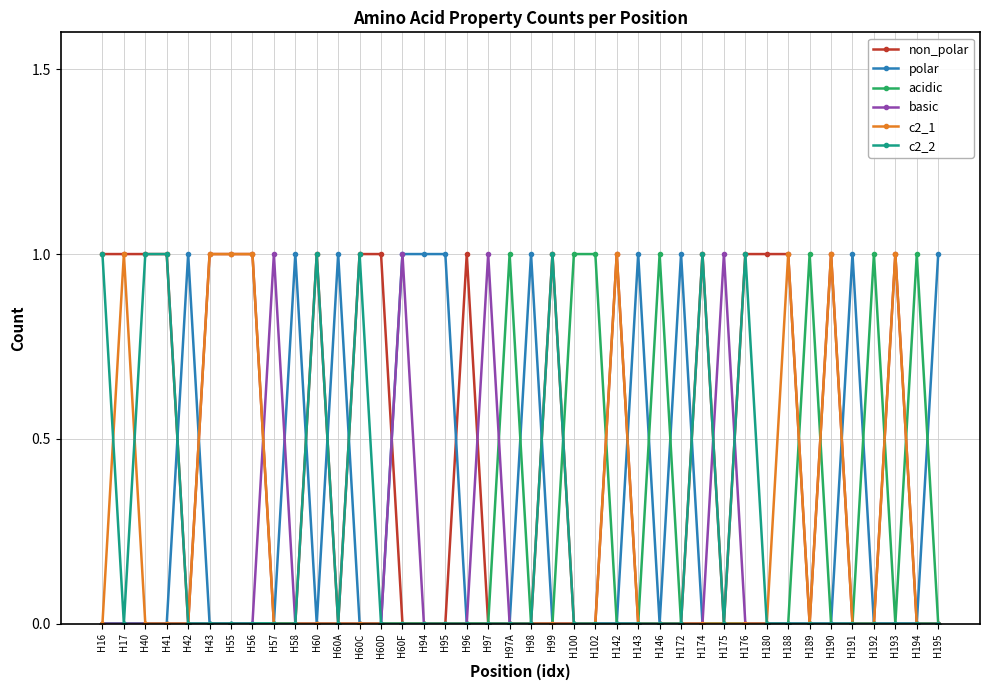

Which series has the largest total across all categories?

non_polar